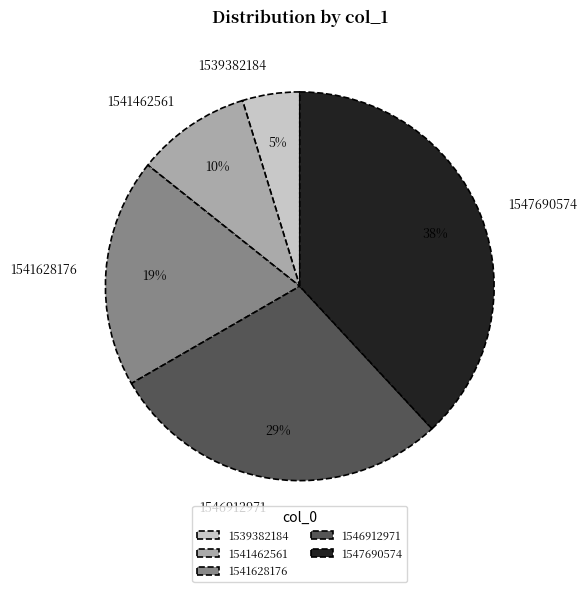

Is there a majority slice in this chart?

No